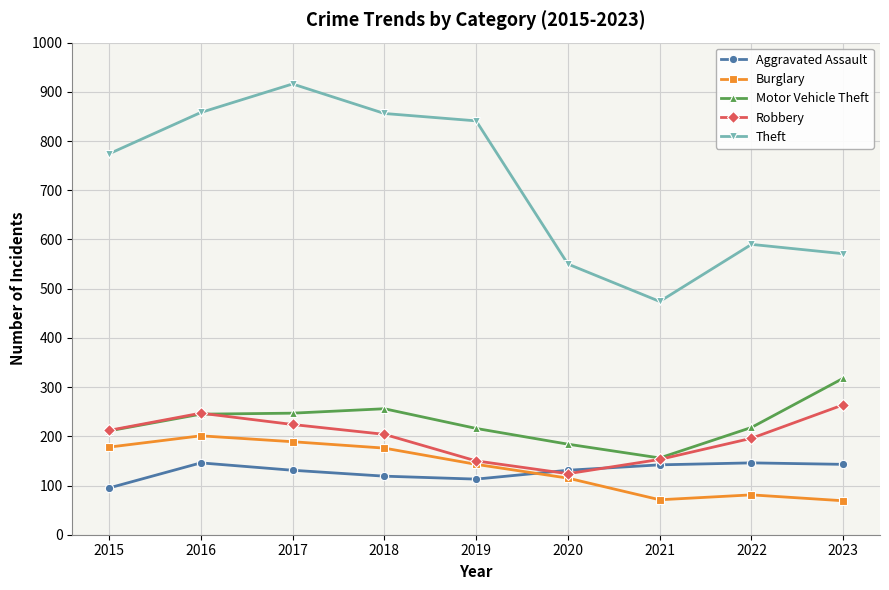

What is the minimum value for Motor Vehicle Theft?

156